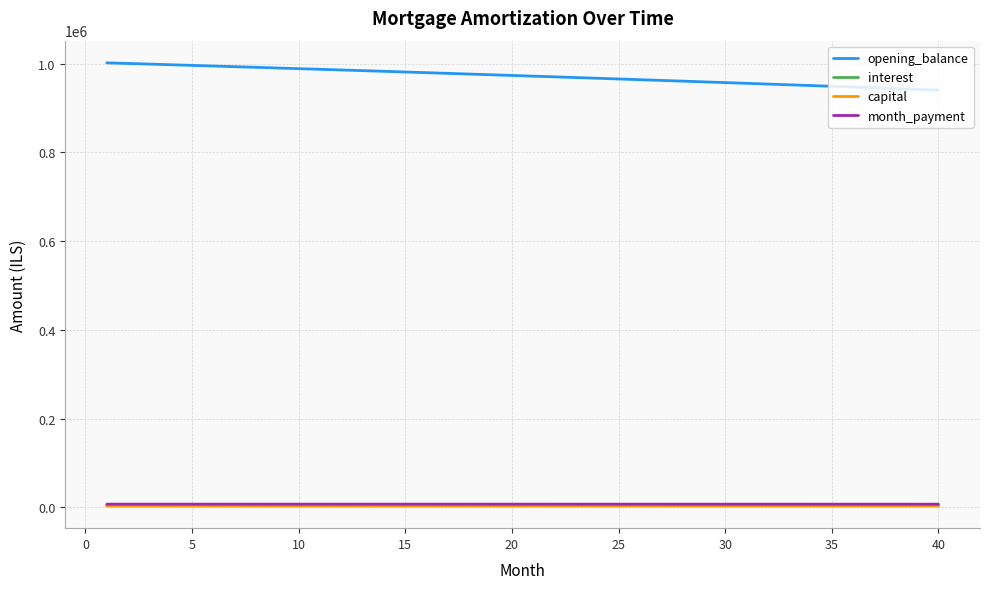

Which series has the largest total across all categories?

opening_balance